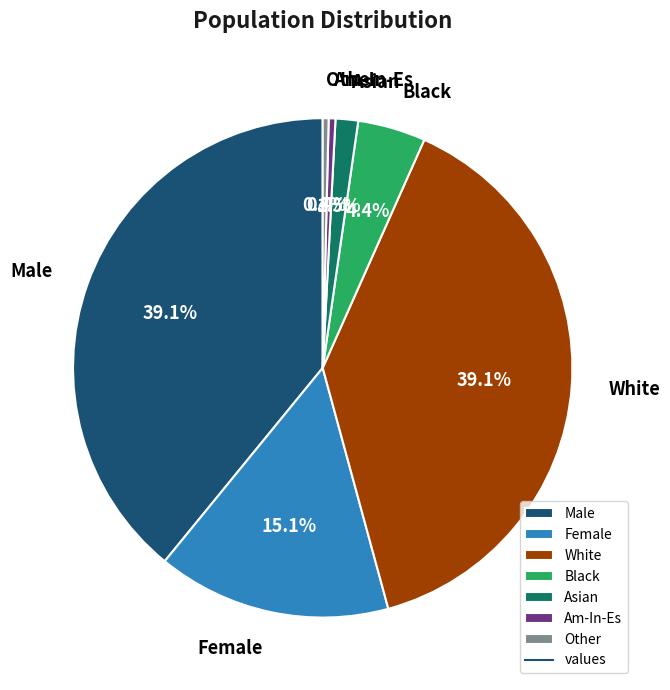

The White slice represents 39% of the pie. True or false?

True